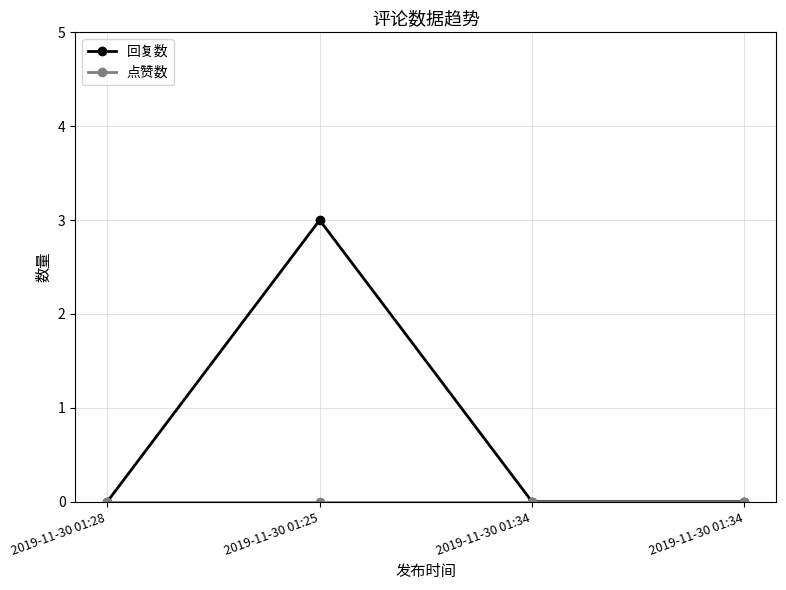

How many data points does each series have?

4